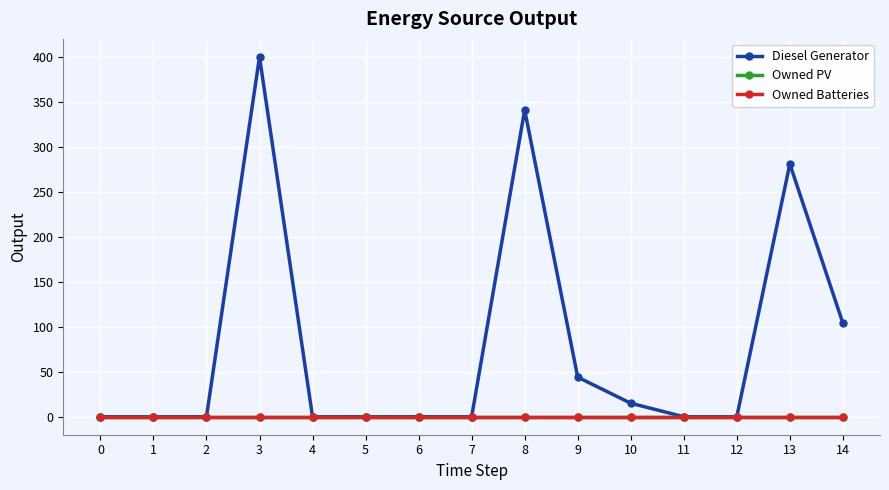

True or false: Diesel Generator and Owned PV cross at least once.

False